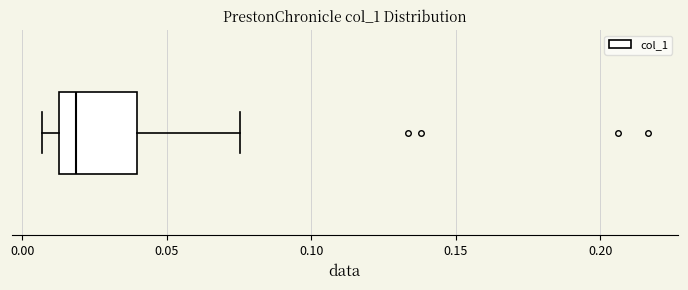

Read this box plot against the x-axis: the position of the median line, the range covered by the box, and the ends of both whiskers. The values are not printed on the chart, so give them approximately, as read against the axis.

median 0.020, box 0.015 to 0.040, whiskers 0.005 to 0.075